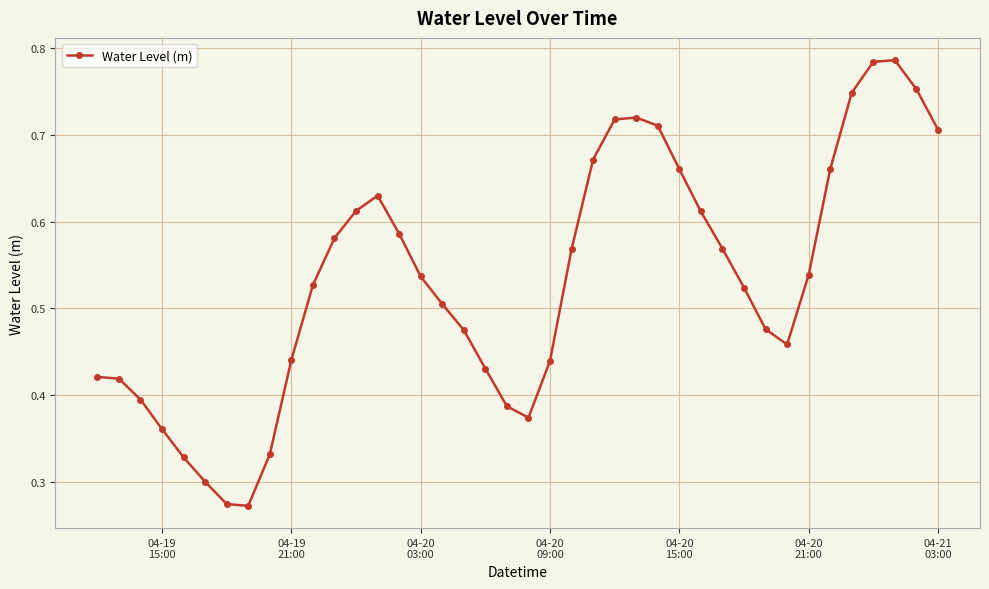

Is this an area chart (filled region under the line)?

No